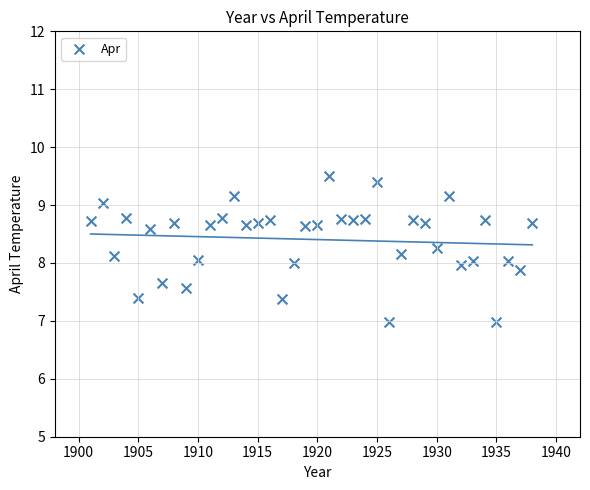

What is the range of X values (max minus min)?

37.0